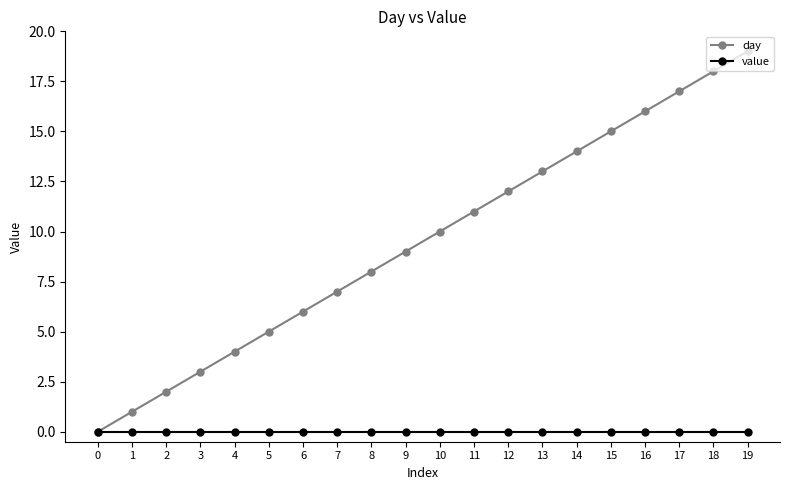

What is the value of the day point at the 2nd from the left?

1